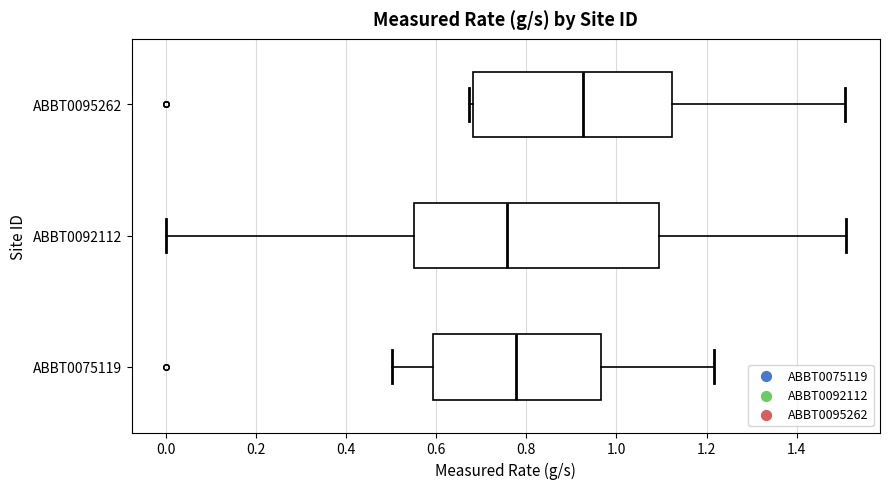

Comparing the boxes themselves (not the whiskers), which one is the widest?

ABBT0092112